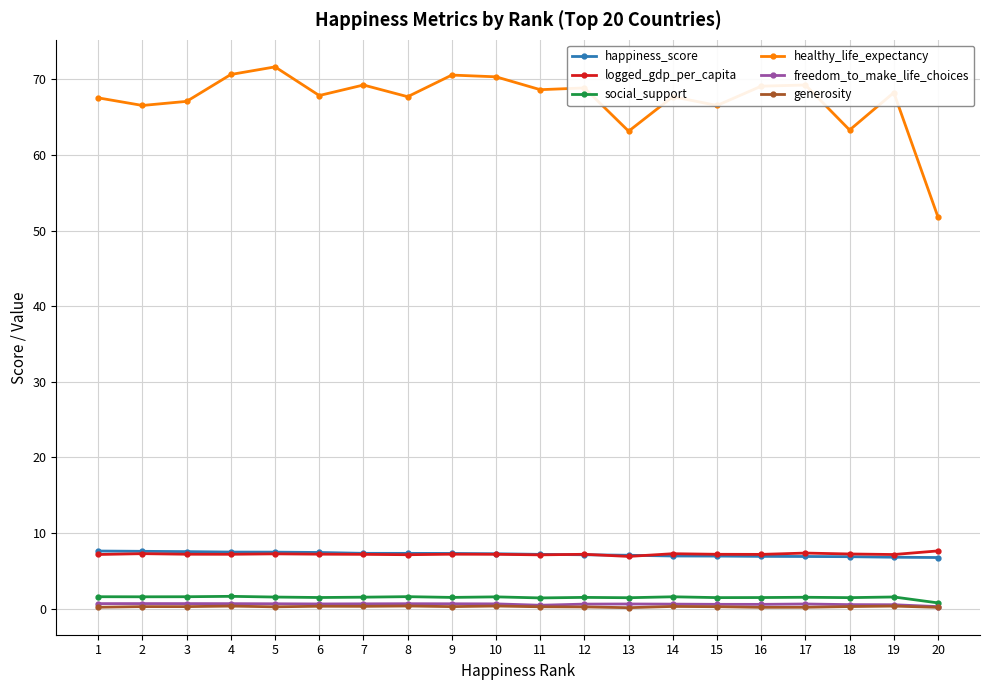

At which label does social_support first exceed 1?

1